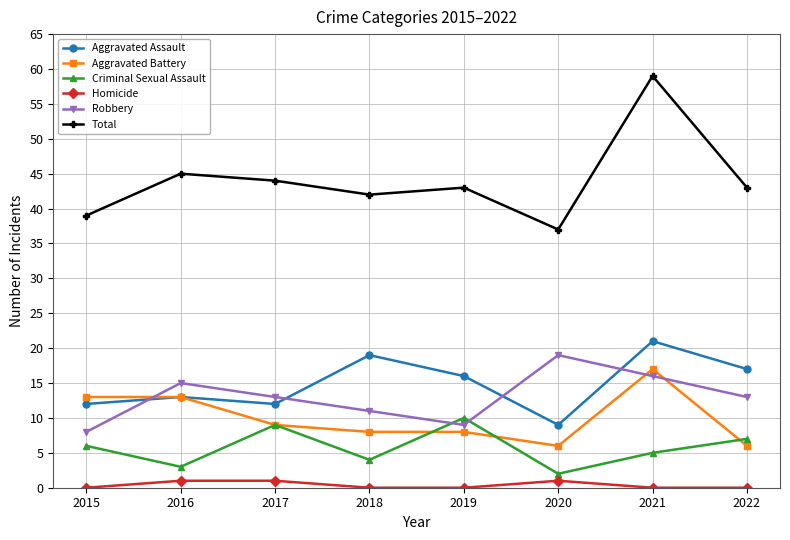

What is the total value across all series at 2020?

74